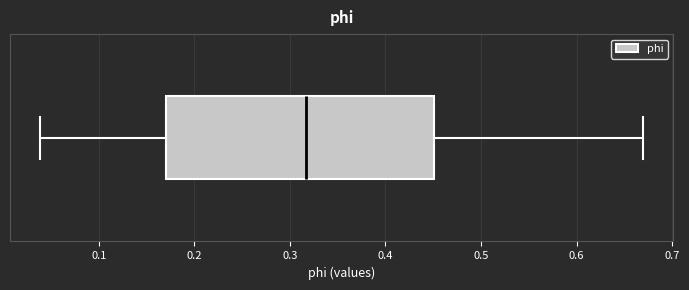

Read this box plot against the x-axis: the position of the median line, the range covered by the box, and the ends of both whiskers. The values are not printed on the chart, so give them approximately, as read against the axis.

median 0.32, box 0.17 to 0.45, whiskers 0.04 to 0.67